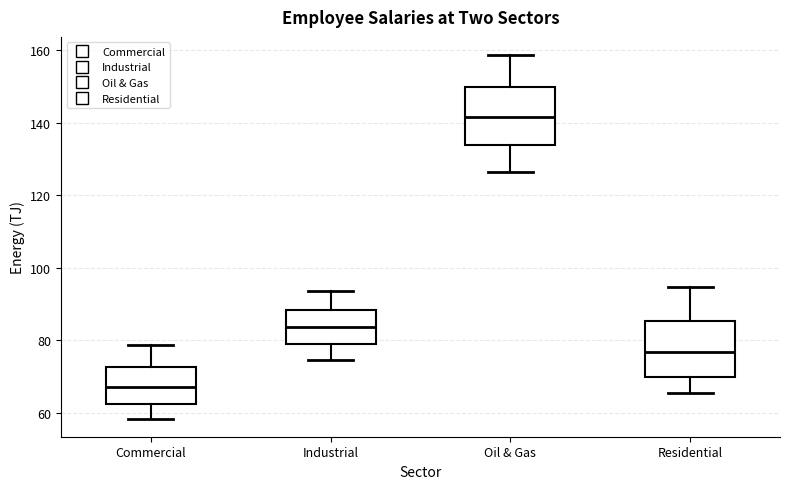

Which box has the highest median line?

Oil & Gas